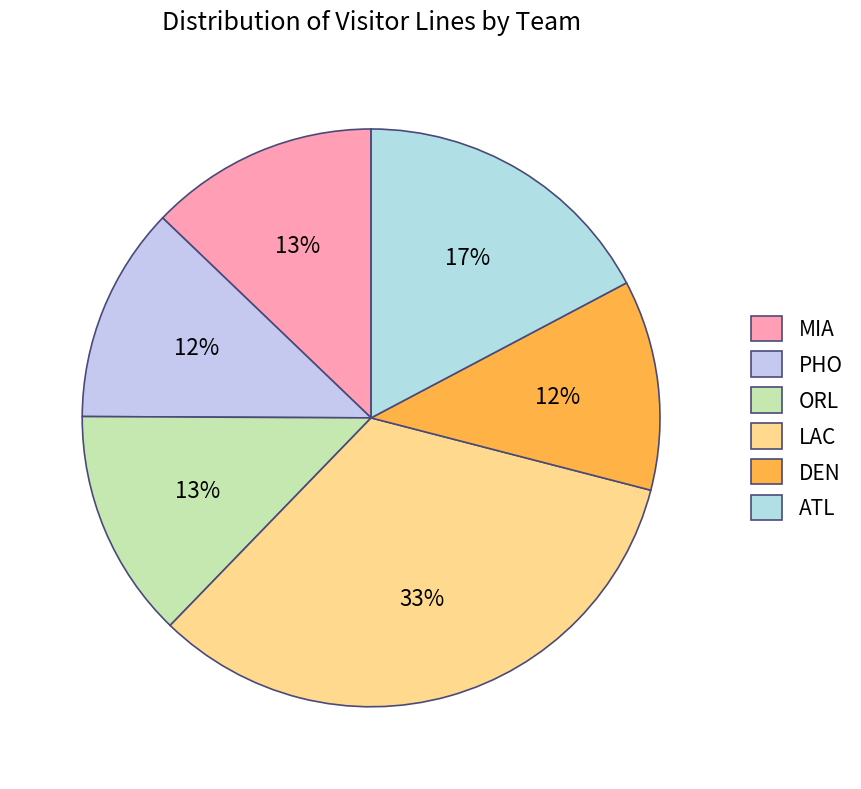

To the nearest percent, what is the combined percentage of ATL and MIA?

30%